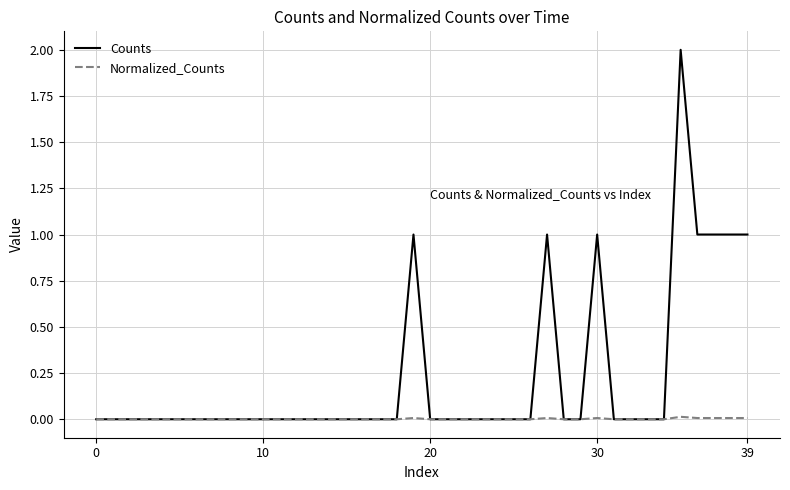

List the series in order of their peak value, highest first.

Counts, Normalized_Counts